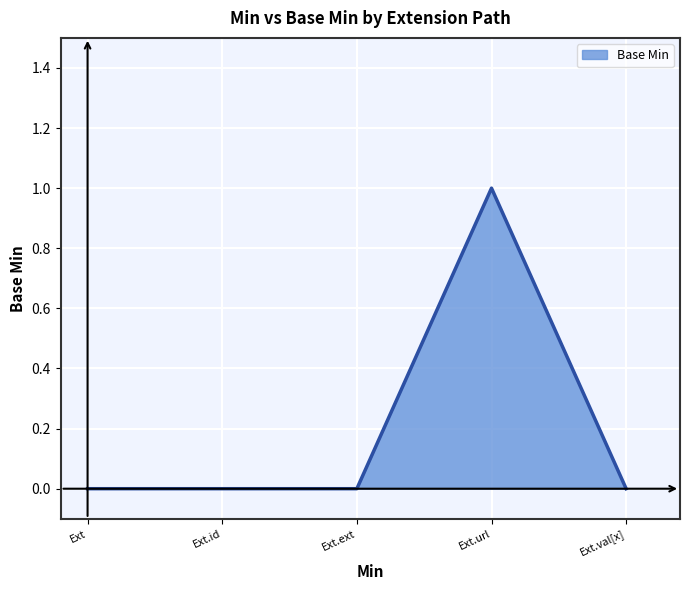

At which category does the chart reach its peak across all series?

Ext.url